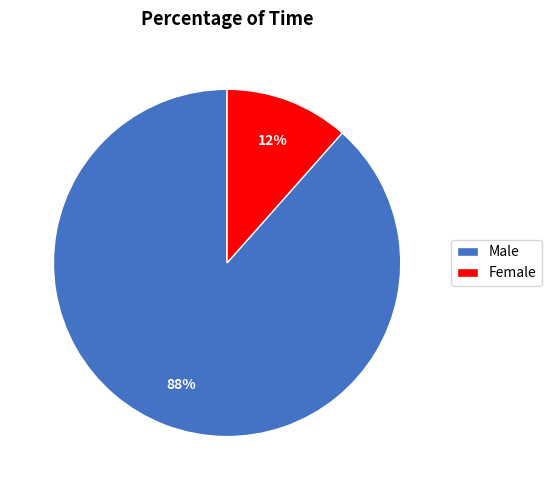

Combined, do Male and Female account for over 50%?

Yes